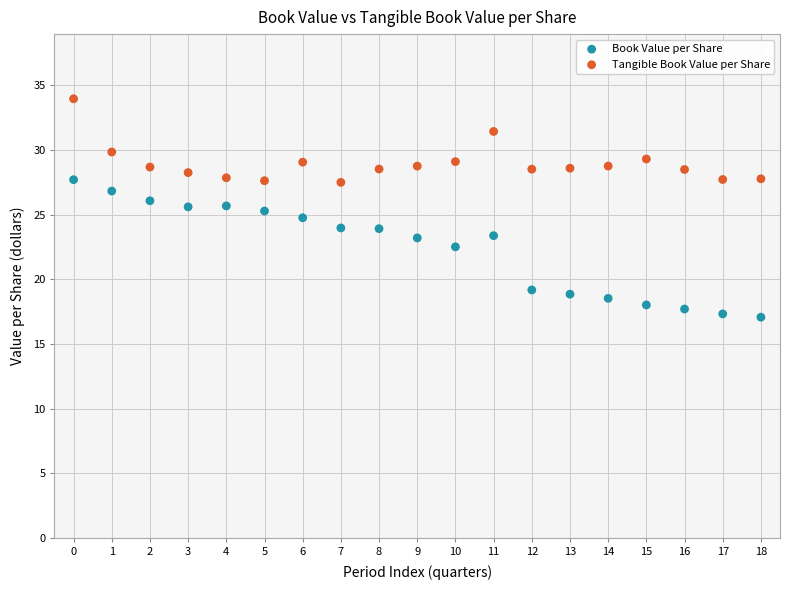

In the Book Value per Share series, what Y value is closest to 22?

22.5